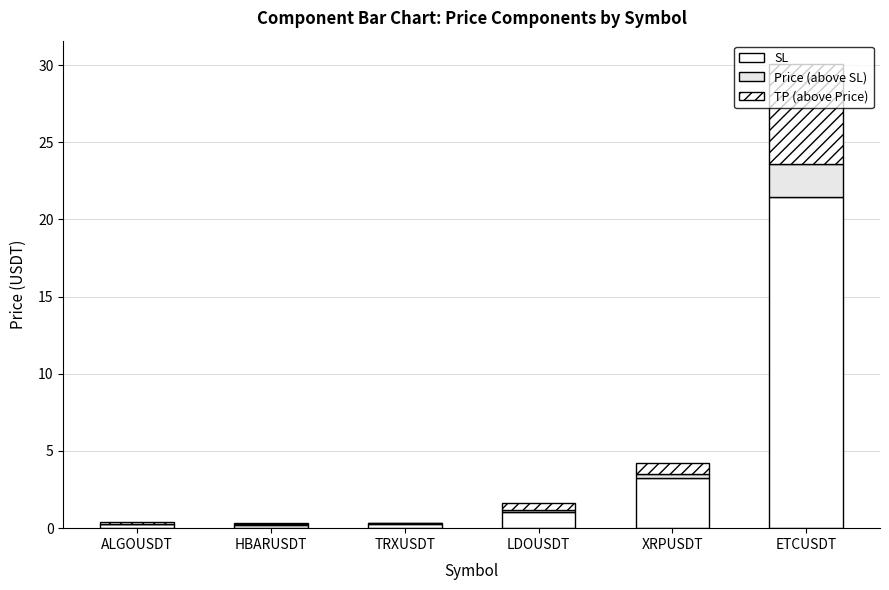

Is it true that SL equals 31.9 at ETCUSDT?

False